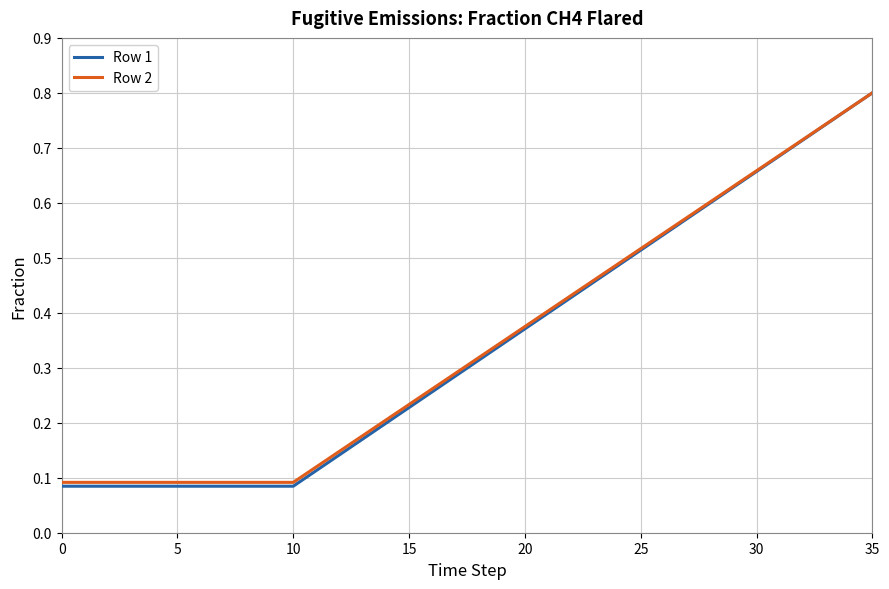

Which series has the widest spread of values?

Row 1